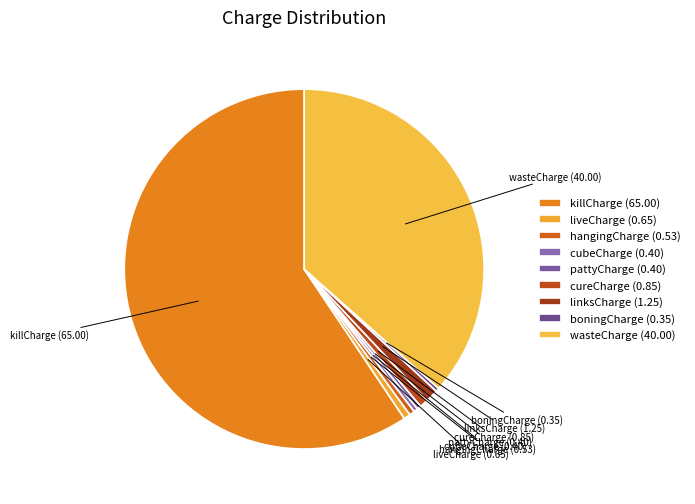

How many segments does this pie chart have?

9